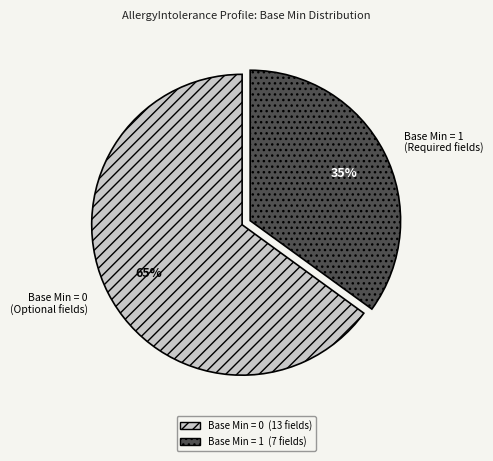

To the nearest percent, what is the average slice percentage?

50%